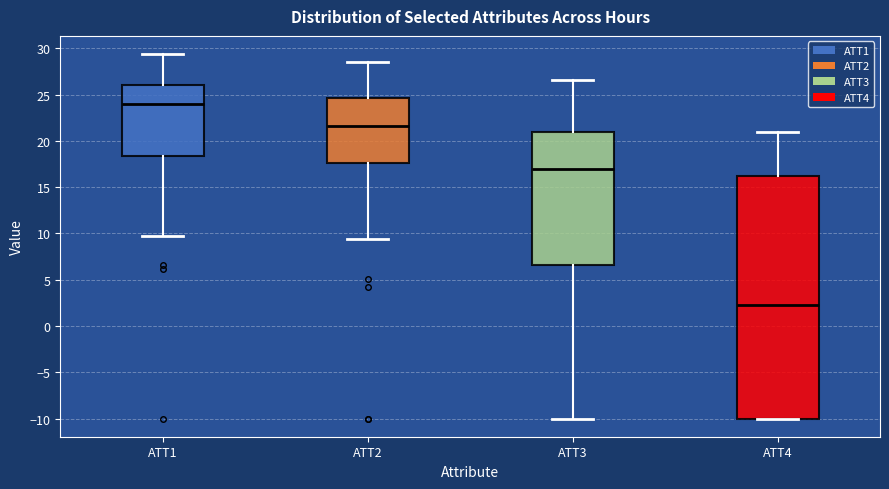

Reading left to right, read every box against the y-axis: the position of its median line, the range the box covers, and the ends of its whiskers. The values are not printed on the chart, so give them approximately, as read against the axis.

ATT1: median 24.0, box 18.5 to 26.0, whiskers 9.5 to 29.5
ATT2: median 21.5, box 17.5 to 24.5, whiskers 9.5 to 28.5
ATT3: median 17.0, box 6.5 to 21.0, whiskers -10.0 to 26.5
ATT4: median 2.5, box -10.0 to 16.0, whiskers -10.0 to 21.0